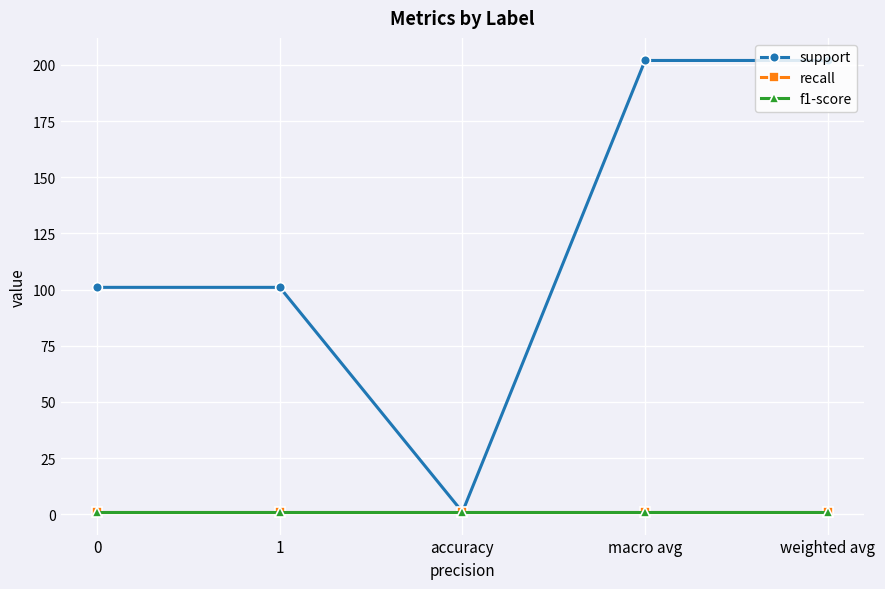

Is this an area chart (filled region under the line)?

No